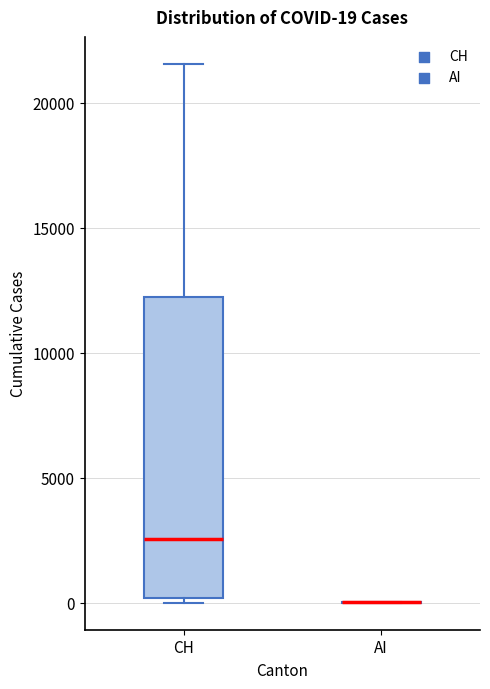

Comparing the boxes themselves (not the whiskers), which one is the tallest?

CH